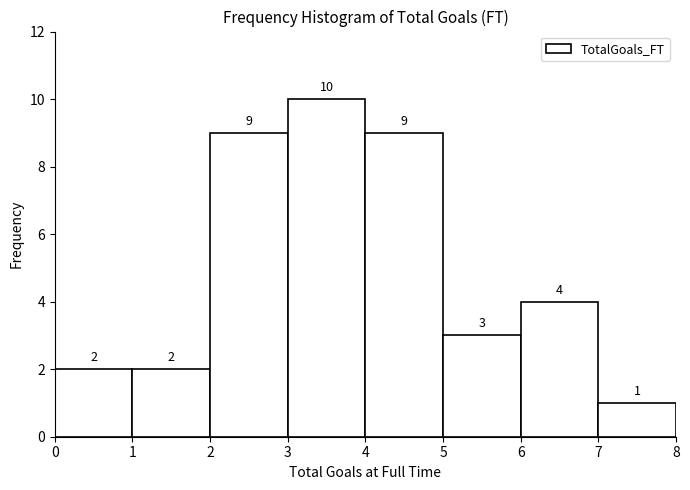

Reading left to right, transcribe this chart: for each bar, give the range it covers on the x-axis and its height.

0 to 1: 2
1 to 2: 2
2 to 3: 9
3 to 4: 10
4 to 5: 9
5 to 6: 3
6 to 7: 4
7 to 8: 1